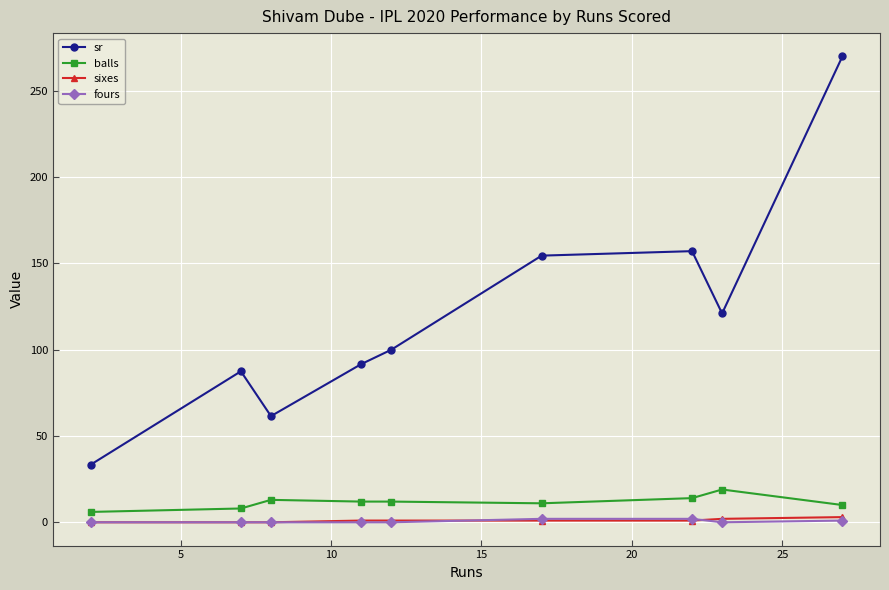

Which series has the largest range (max minus min)?

sr